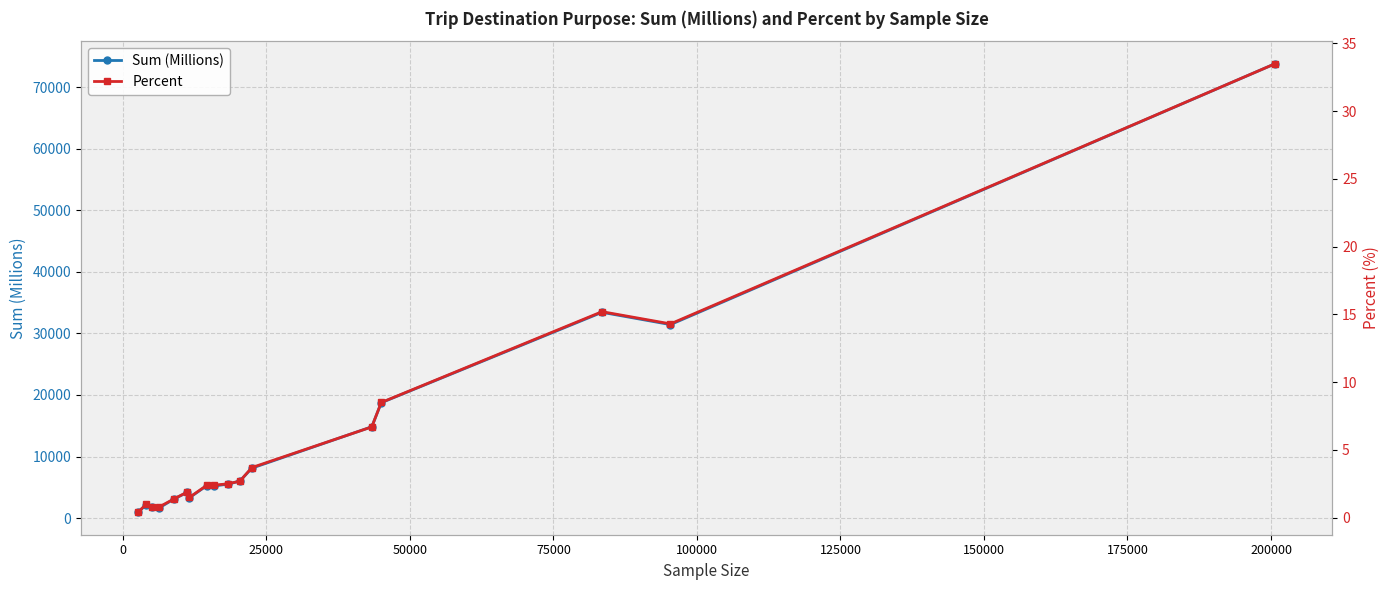

Rank the series by their average value, from highest to lowest.

Sum (Millions), Percent